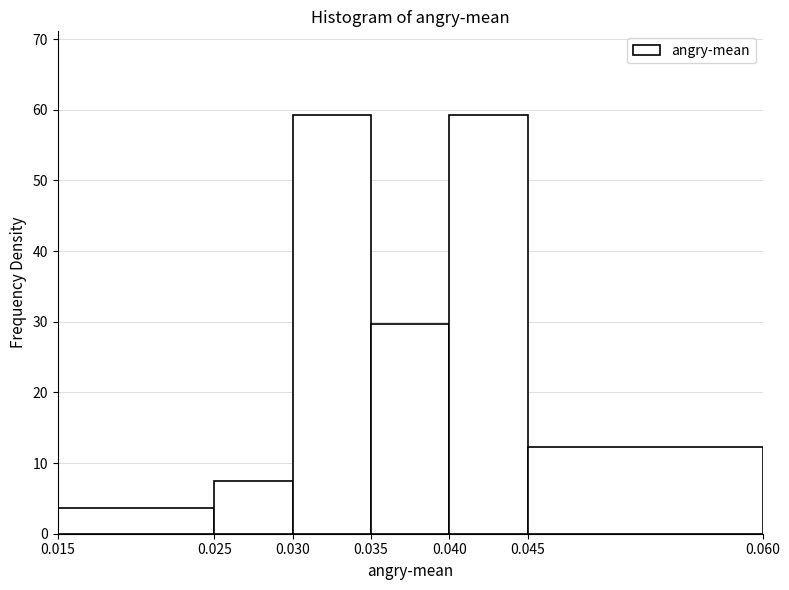

Reading left to right, transcribe this chart: for each bar, give the range it covers on the x-axis and its height. The values are not printed on the chart, so give them approximately, as read against the axis.

0.015 to 0.025: 4
0.025 to 0.030: 7
0.030 to 0.035: 59
0.035 to 0.040: 30
0.040 to 0.045: 59
0.045 to 0.060: 12